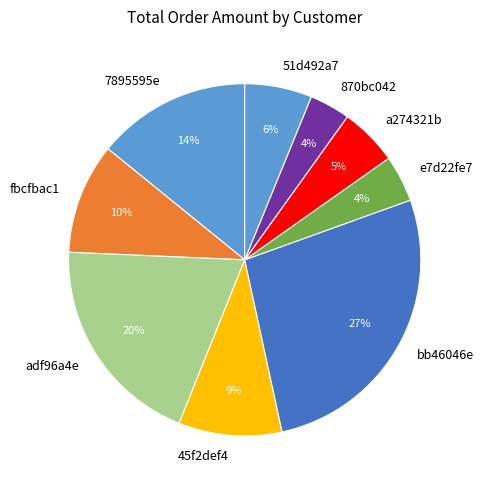

Approximately how many times larger is the value at e7d22fe7 compared to 51d492a7?

0.7